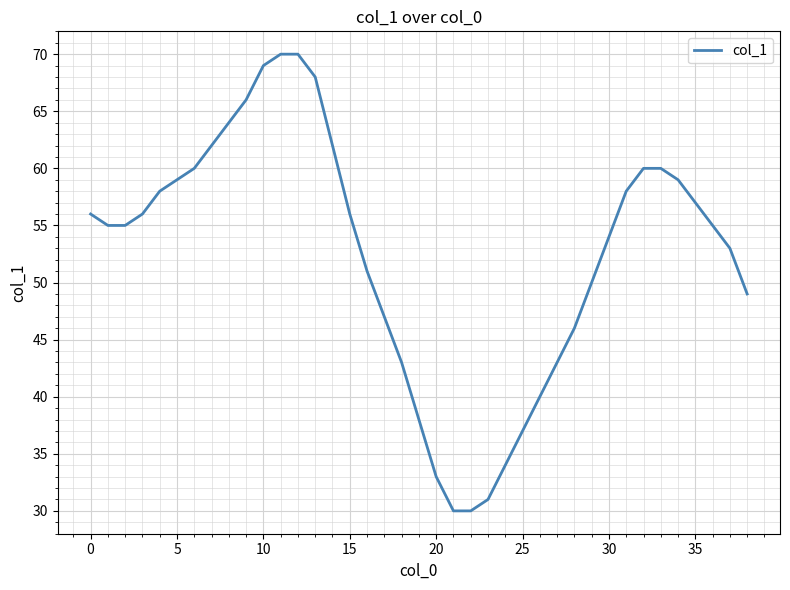

What is the minimum value shown in the chart?

30